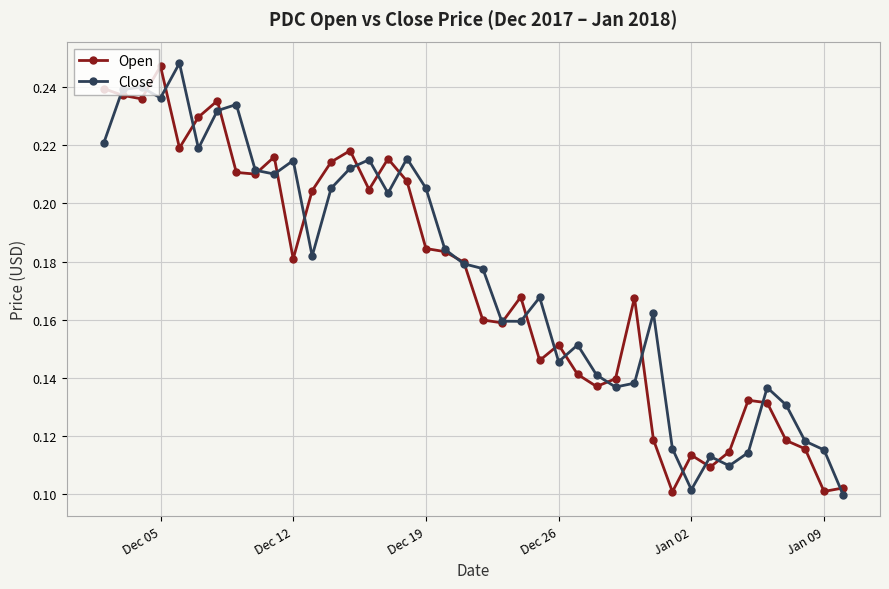

Count the Close values in the range 0 to 1.

40